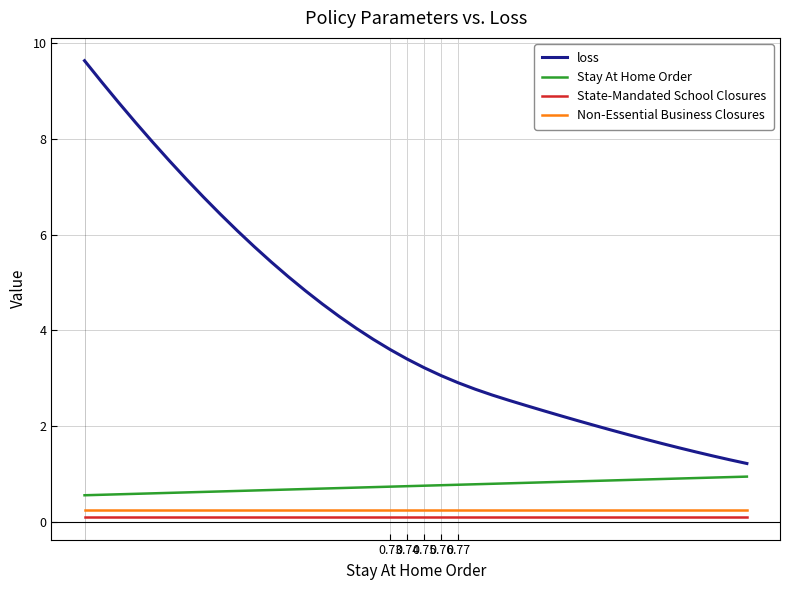

What is the difference between the maximum and minimum values in the Stay At Home Order series?

0.4